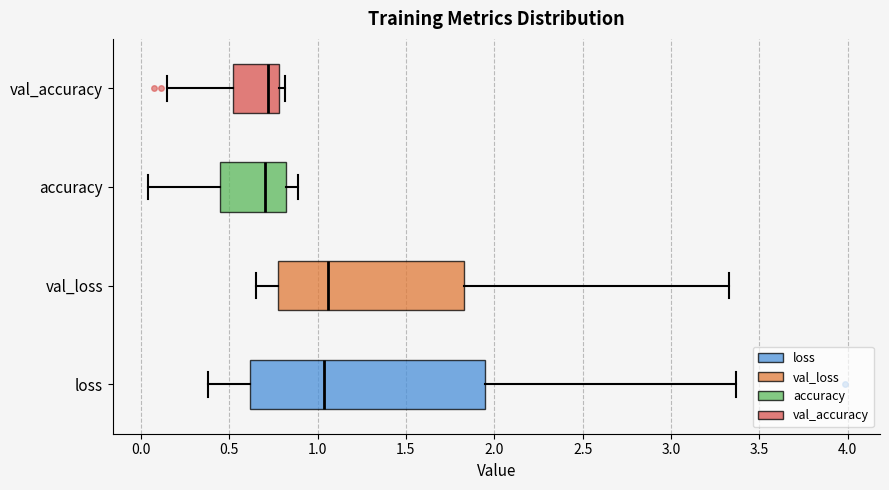

Reading bottom to top, read every box against the x-axis: the position of its median line, the range the box covers, and the ends of its whiskers. The values are not printed on the chart, so give them approximately, as read against the axis.

loss: median 1.05, box 0.60 to 1.95, whiskers 0.40 to 3.35
val_loss: median 1.05, box 0.75 to 1.85, whiskers 0.65 to 3.35
accuracy: median 0.70, box 0.45 to 0.80, whiskers 0.05 to 0.90
val_accuracy: median 0.70, box 0.50 to 0.80, whiskers 0.15 to 0.80 (just right of the box's right edge)